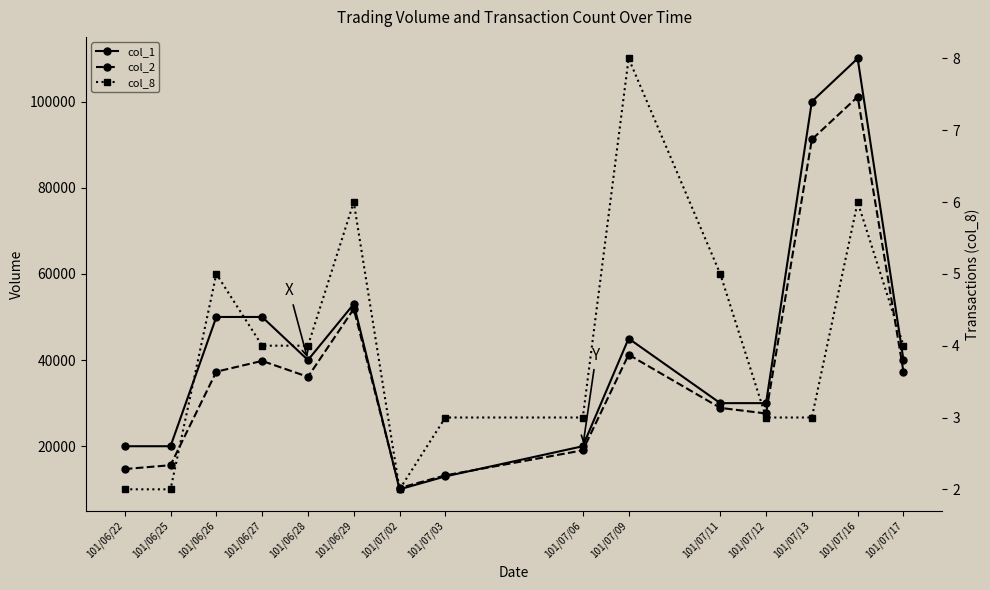

True or false: col_1 and col_8 cross at least once.

False